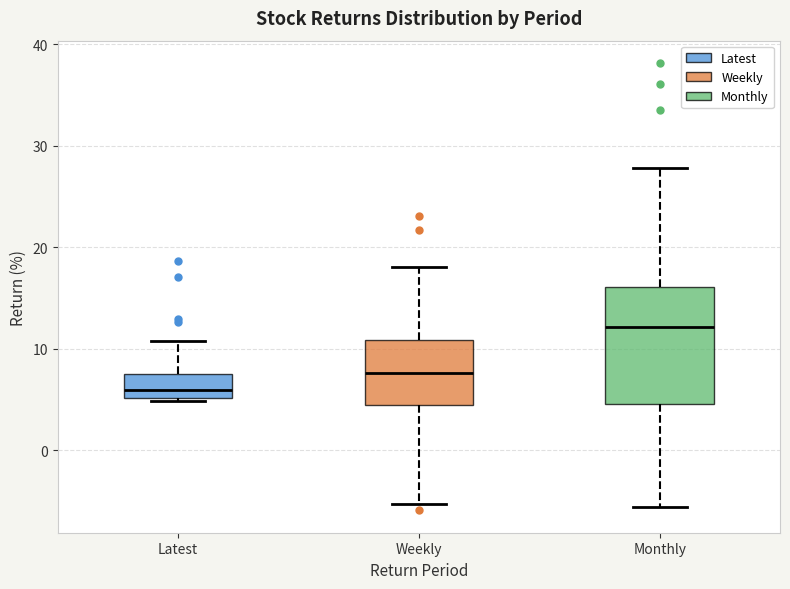

Which box's median line is the highest?

Monthly